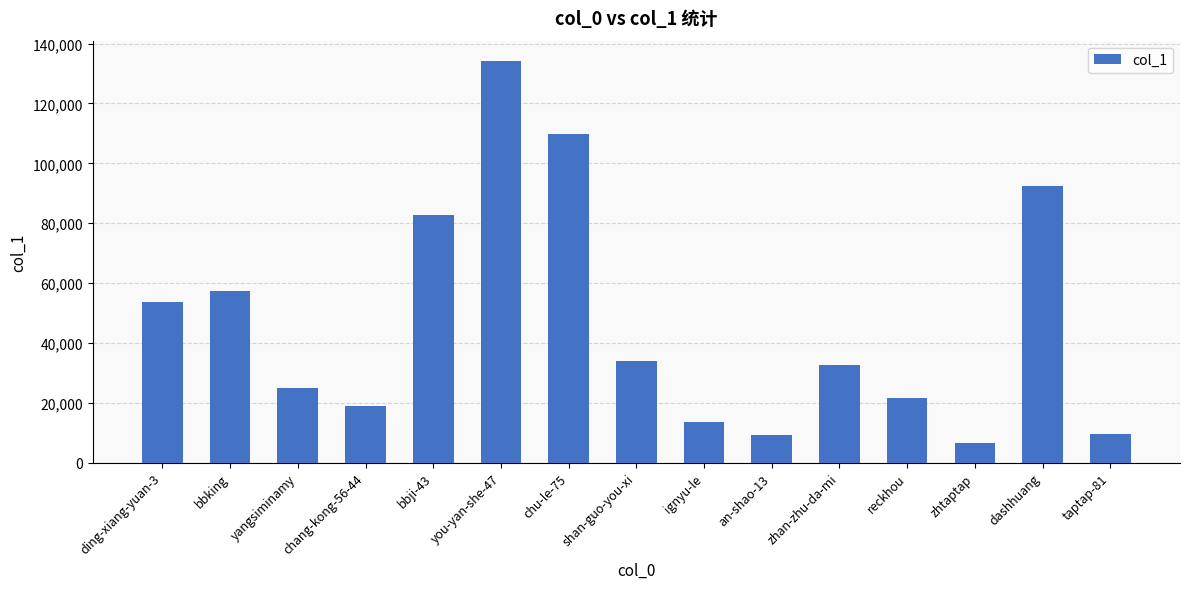

Which category has the lowest value across all series?

zhtaptap